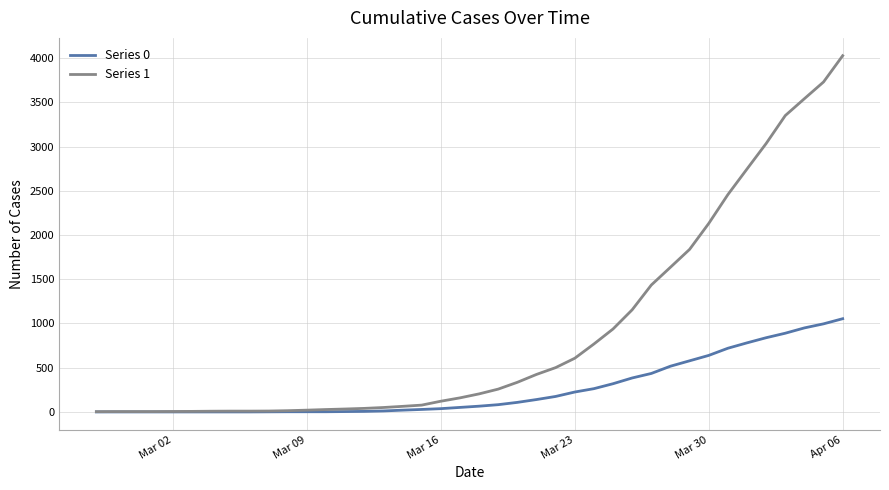

List the series in order of their overall mean, lowest first.

Series 0, Series 1